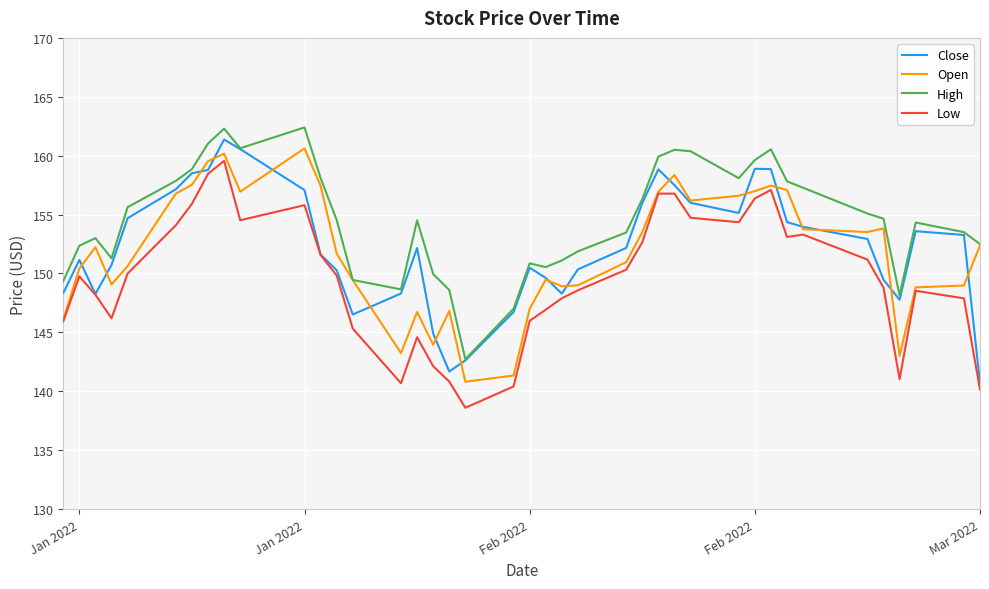

True or false: Low has more than 2 interior local peaks.

True